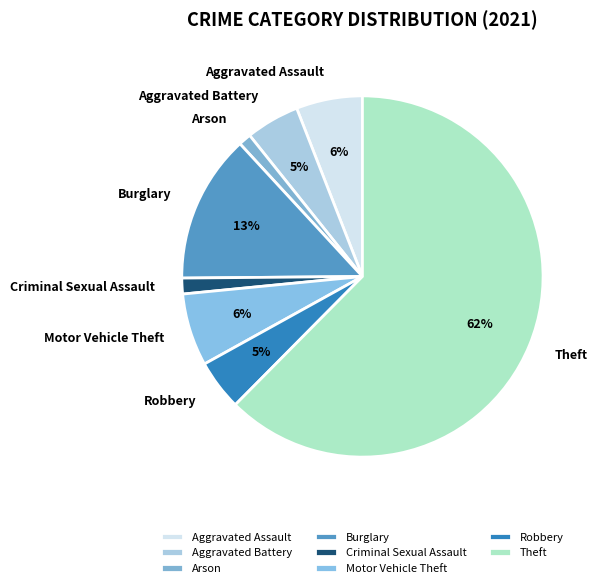

To the nearest percent, what is the average slice percentage?

12%